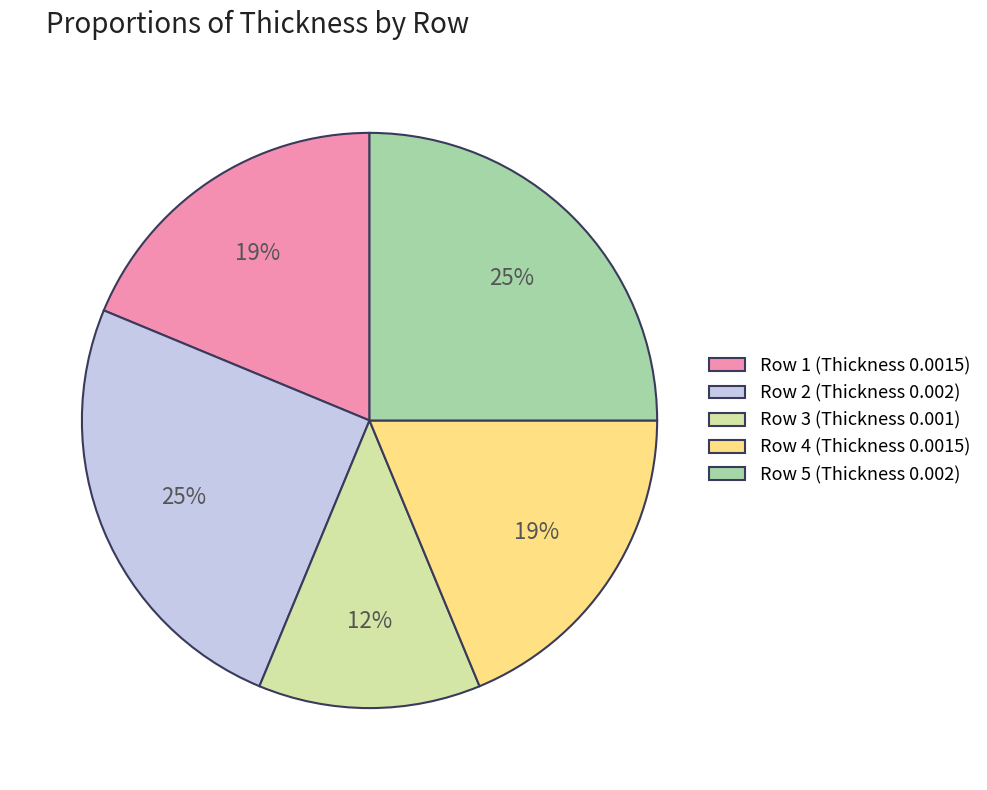

To the nearest percent, what portion does Row 2 (Thickness 0.002) represent?

25%